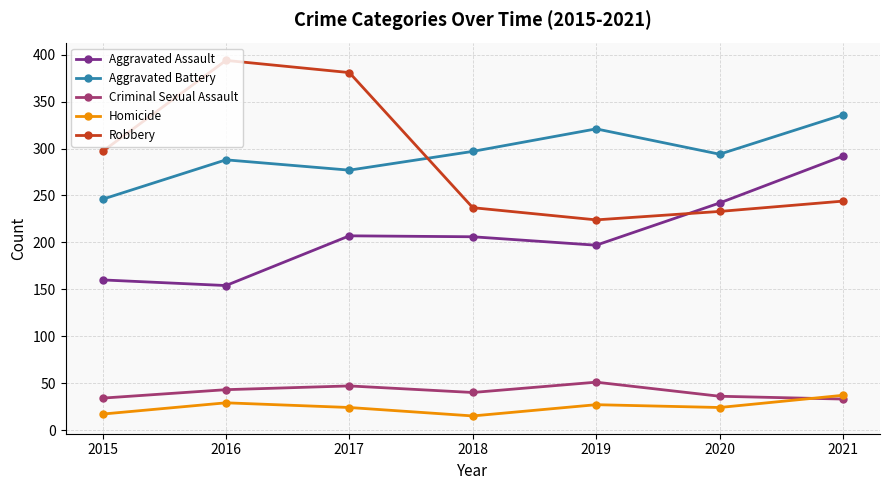

Count the number of data series in this chart.

5